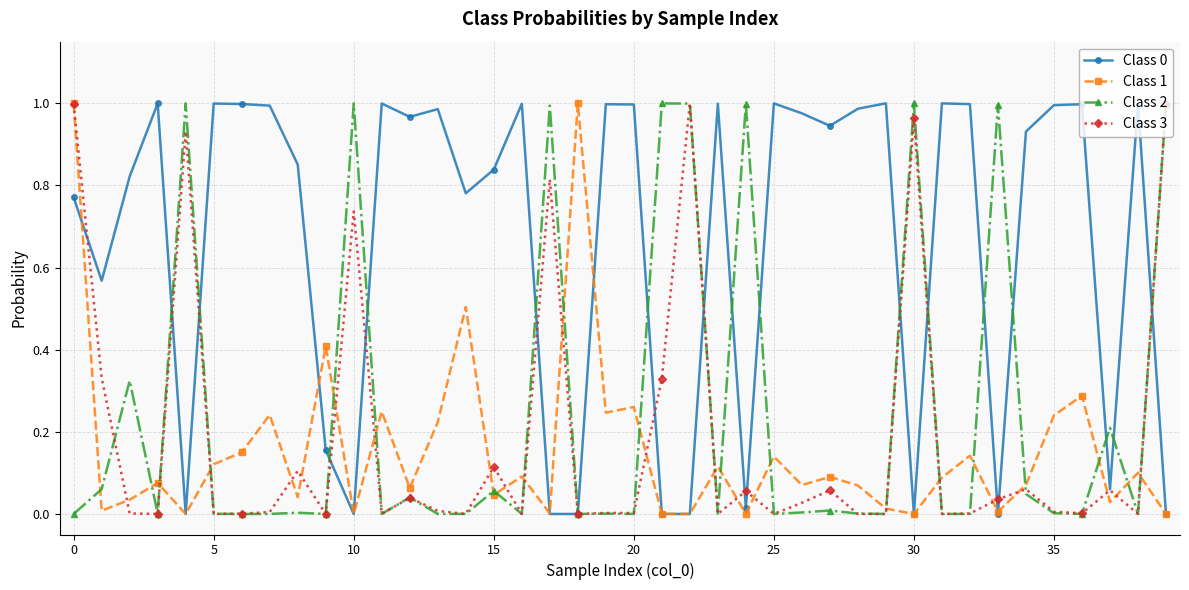

True or false: Class 2 has more than 2 interior local peaks.

True